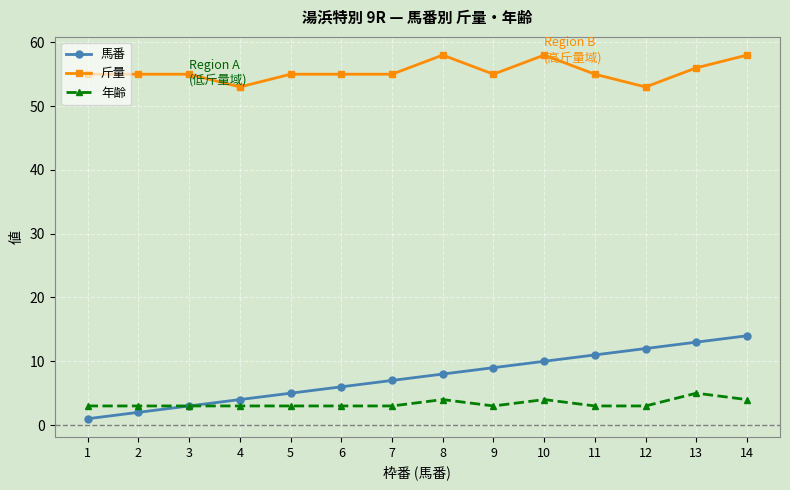

The value of 年齢 at 5 is 5. True or false?

False